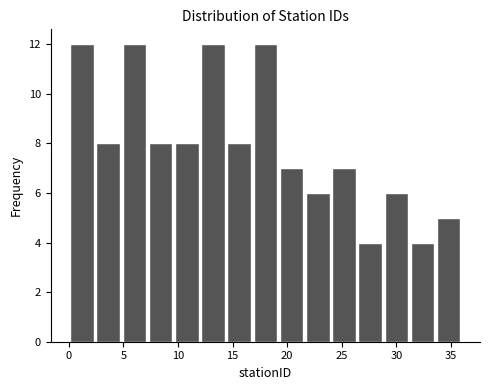

What is the height of the bar covering 12.0 to 14.4 on the x-axis? Neither the bar edges nor the heights are printed on the chart, so give them approximately, as read against the axes.

12